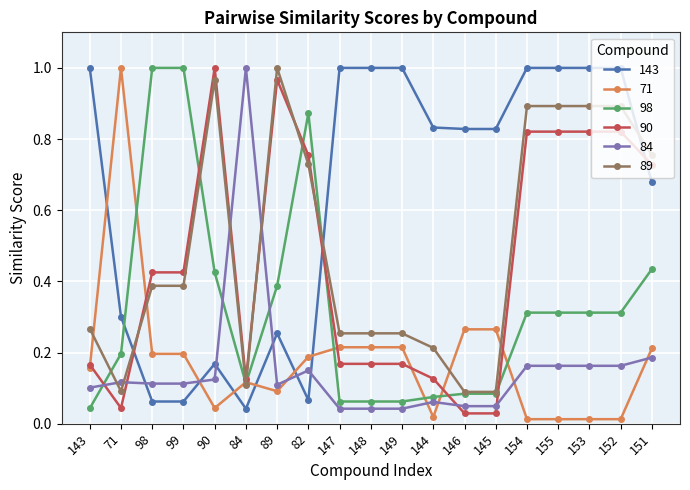

After their last crossing, which series has the higher values: 98 or 84?

98